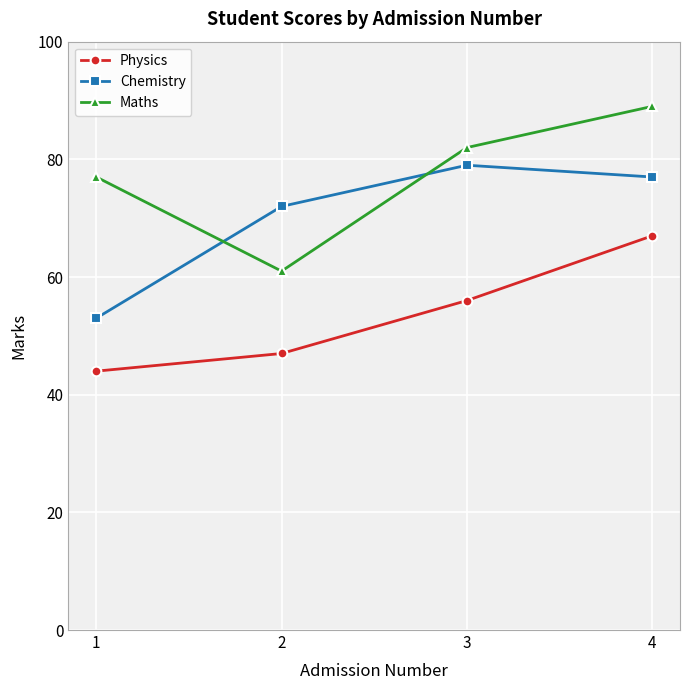

True or false: Physics has a value of 21 at 2.

False